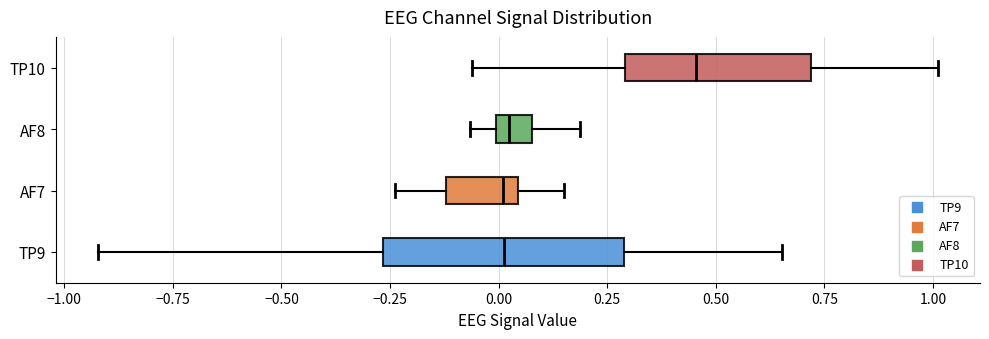

Reading bottom to top, transcribe this box plot: for each box, give where its median line is, the range the box spans, and where its two whiskers end, as read against the x-axis. The values are not printed on the chart, so give them approximately, as read against the axis.

TP9: median 0.00, box -0.25 to 0.30, whiskers -0.90 to 0.65
AF7: median 0.00, box -0.10 to 0.05, whiskers -0.25 to 0.15
AF8: median 0.00 (inside the box), box 0.00 to 0.10, whiskers -0.05 to 0.20
TP10: median 0.45, box 0.30 to 0.70, whiskers -0.05 to 1.00